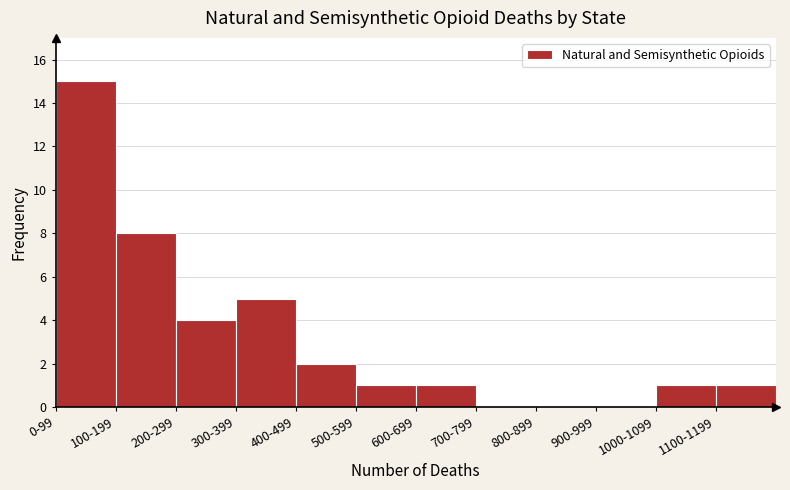

Reading right to left, extract all data points from this chart.

1100-1199=1	1000-1099=1	900-999=0	800-899=0	700-799=0	600-699=1	500-599=1	400-499=2	300-399=5	200-299=4	100-199=8	0-99=15